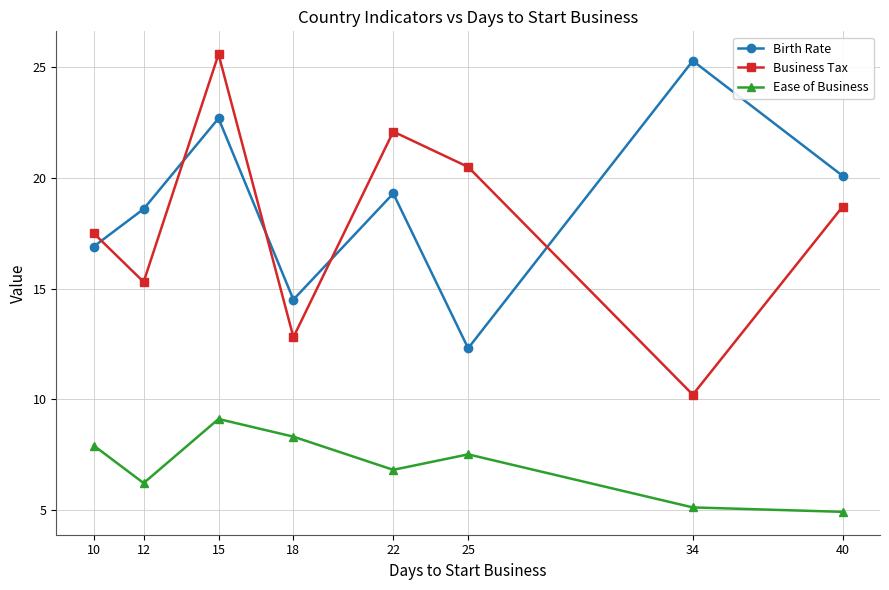

How many values in the Ease of Business series exceed 7?

4